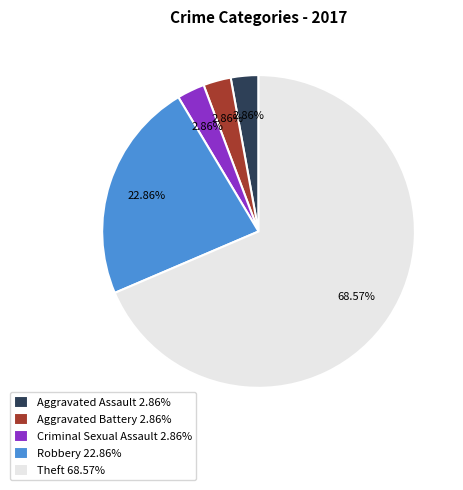

The Robbery slice represents 23% of the pie. True or false?

True